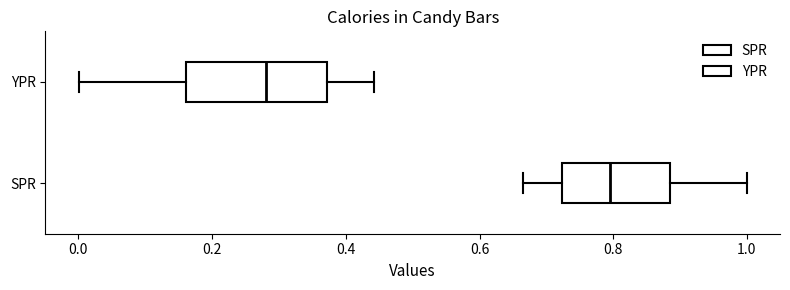

Comparing the boxes themselves (not the whiskers), which one is the widest?

YPR